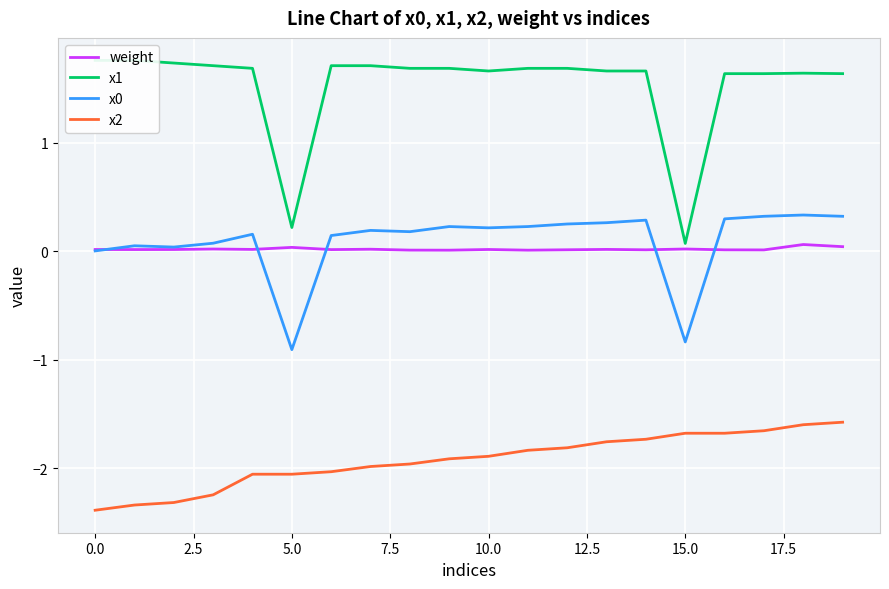

How many interior local valleys does the x0 series have?

5